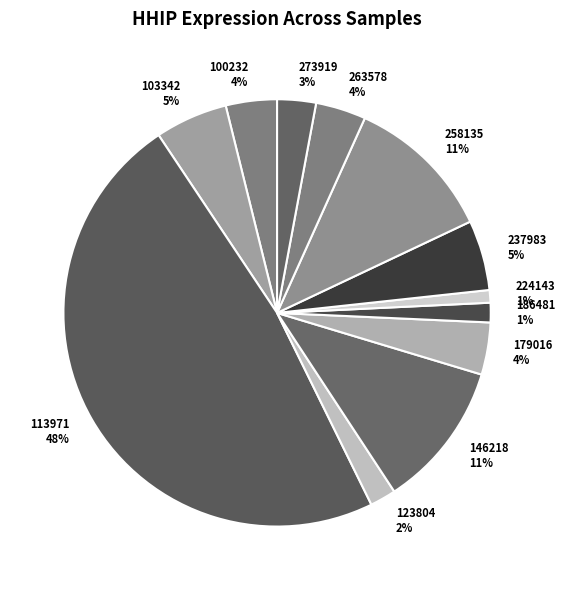

How many segments does this pie chart have?

12